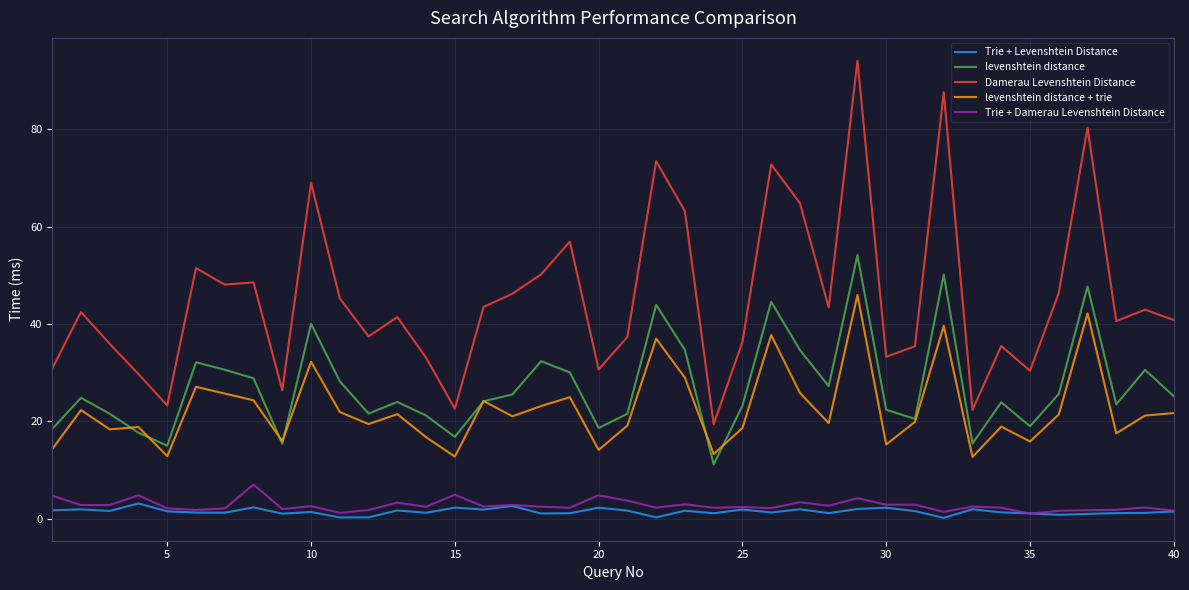

In levenshtein distance, how many points are lower than both neighbors (excluding endpoints)?

11